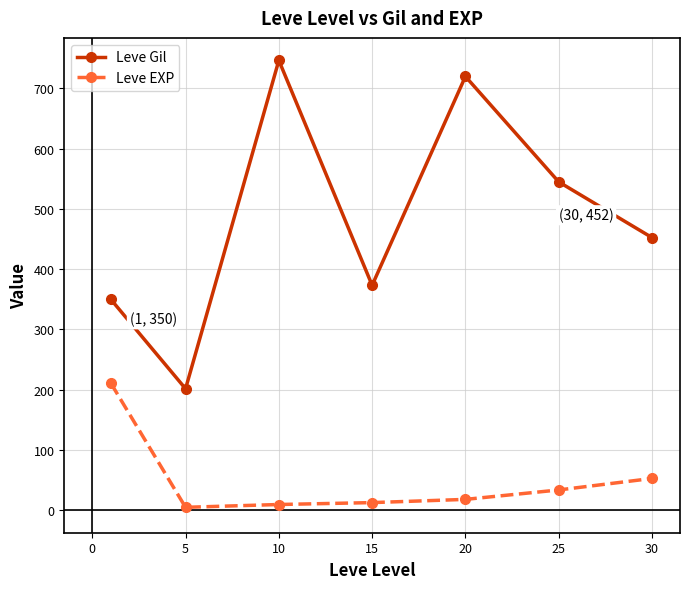

What is the average value of the Leve Gil series?

484.1